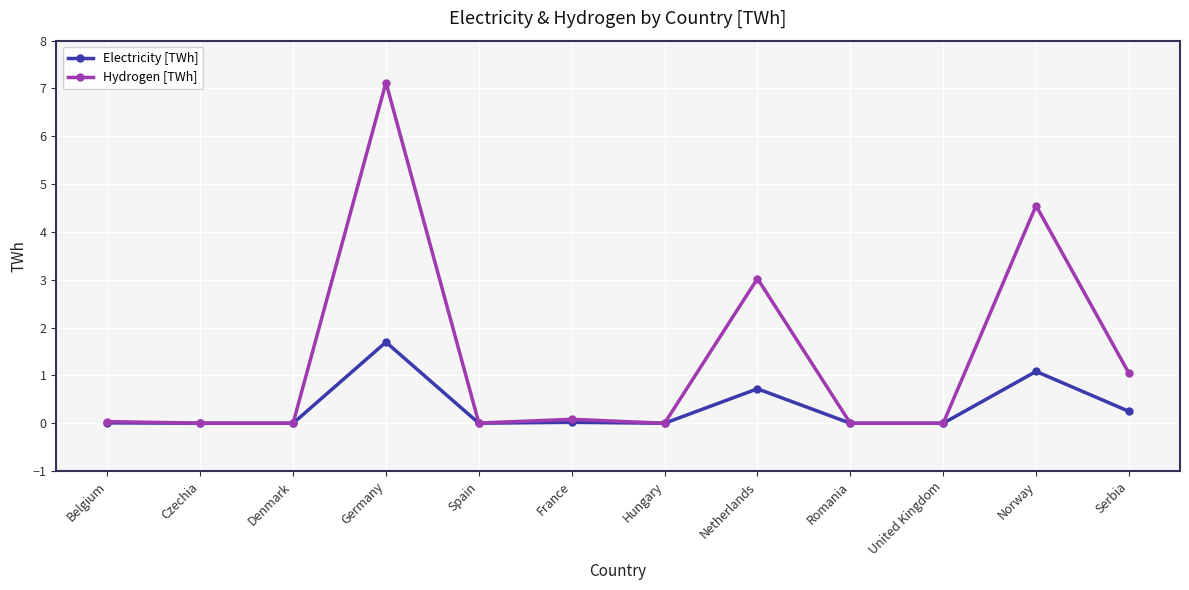

What is the sum of the Hydrogen [TWh] values at Germany and Norway?

11.7